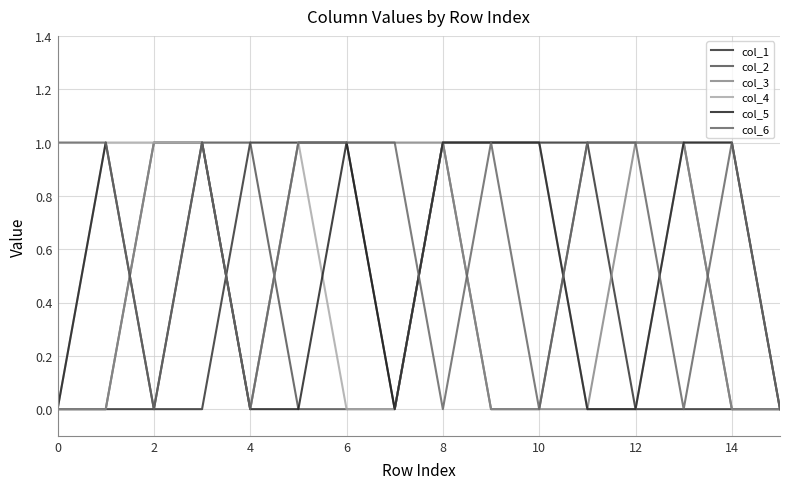

Does the chart have visible grid lines?

Yes